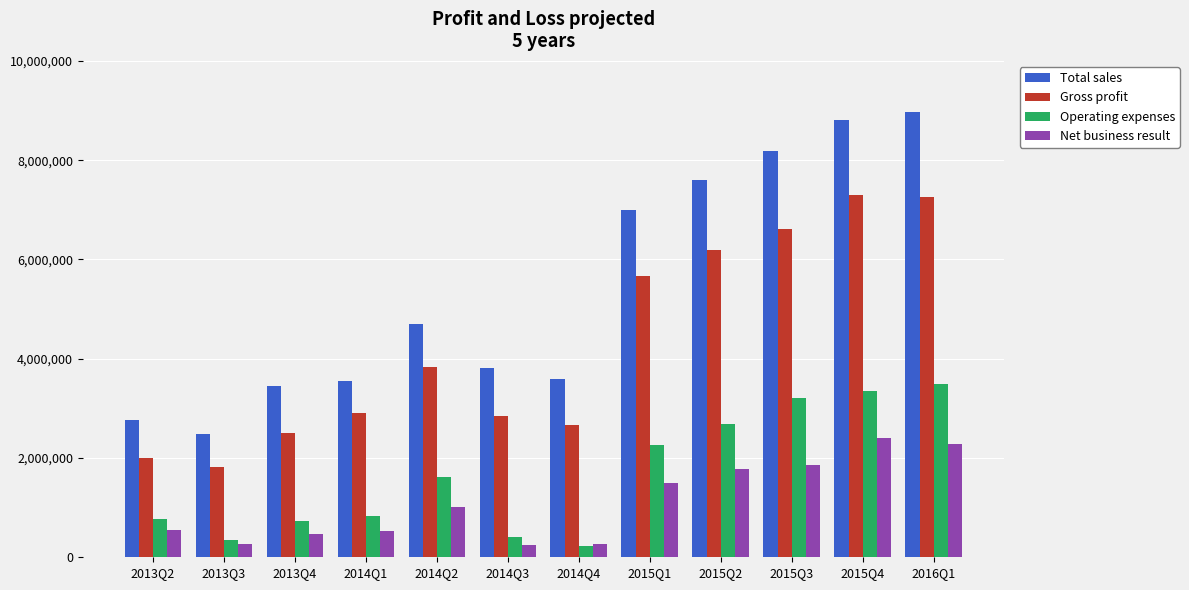

What is the minimum value shown in the chart?

225378